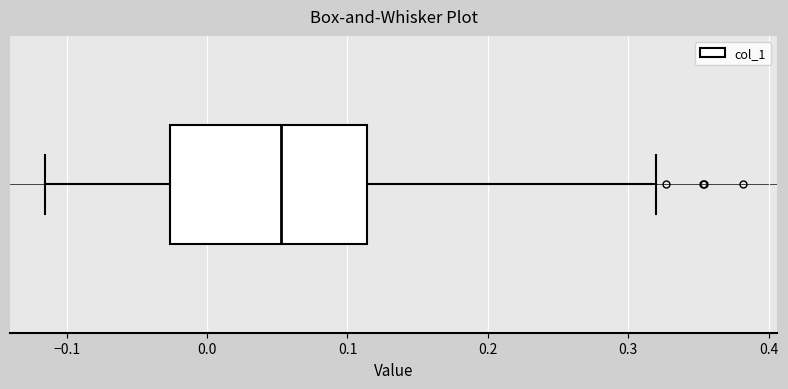

Where does the right whisker of the box end on the x-axis? The values are not printed on the chart, so give them approximately, as read against the axis.

0.32